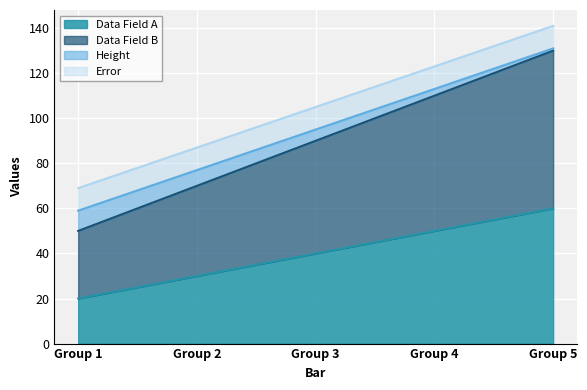

How many lines are shown in the chart?

4